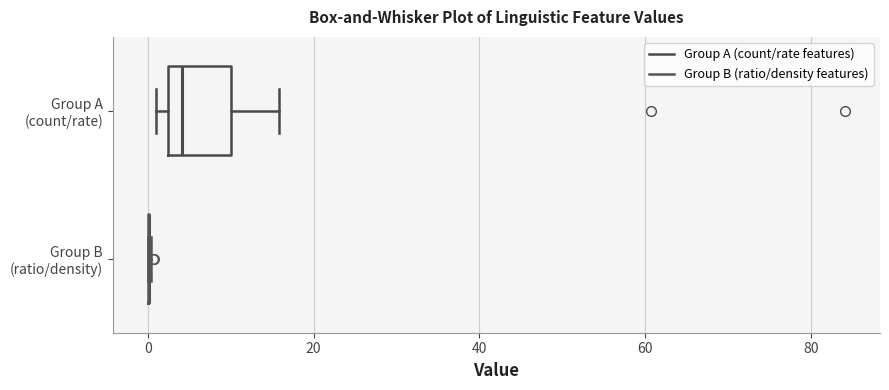

Reading bottom to top, transcribe this box plot: for each box, give where its median line is, the range the box spans, and where its two whiskers end, as read against the x-axis. The values are not printed on the chart, so give them approximately, as read against the axis.

Group B (ratio/density): box collapsed to a line at 0, whiskers 0 to 0
Group A (count/rate): median 4, box 2 to 10, whiskers 2 (just left of the box's left edge) to 16